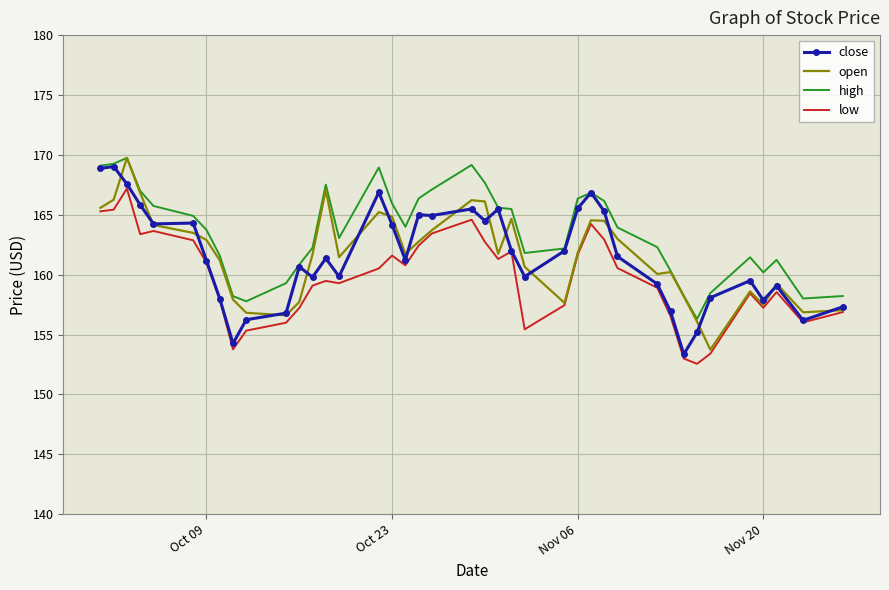

Which series has the largest total across all categories?

high